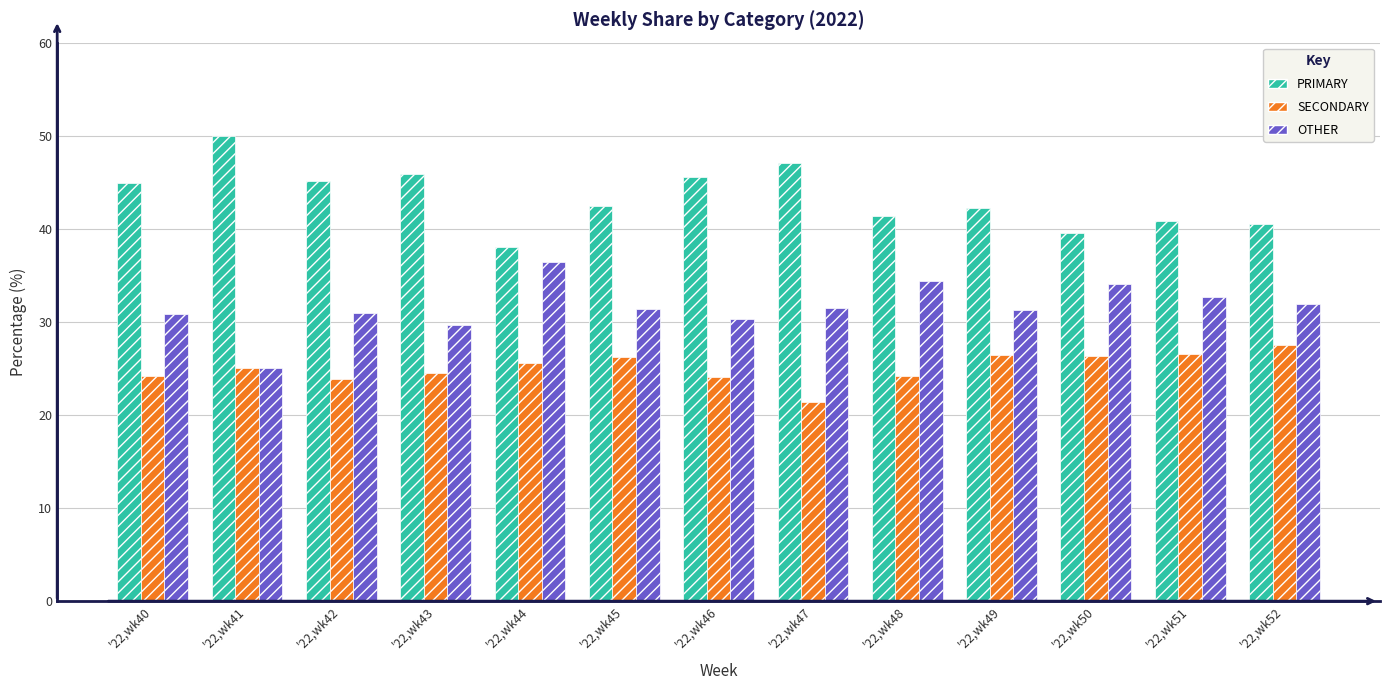

What is the approximate value of OTHER at '22,wk49?

31.3